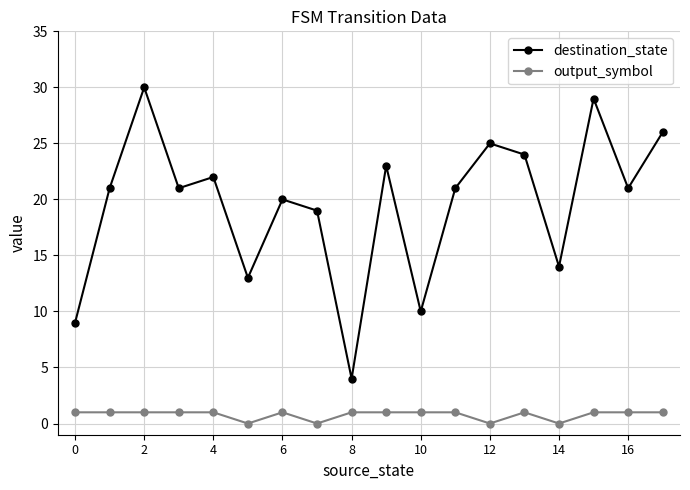

Rank the series by their maximum value, from highest to lowest.

destination_state, output_symbol